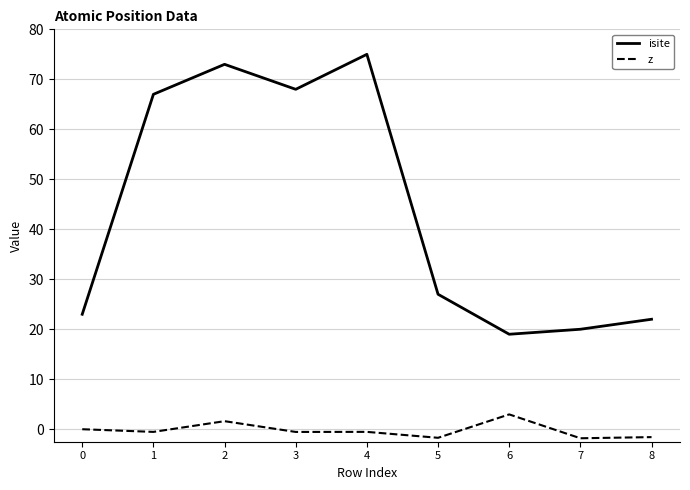

At 4, list the series in order from smallest to largest.

z, isite